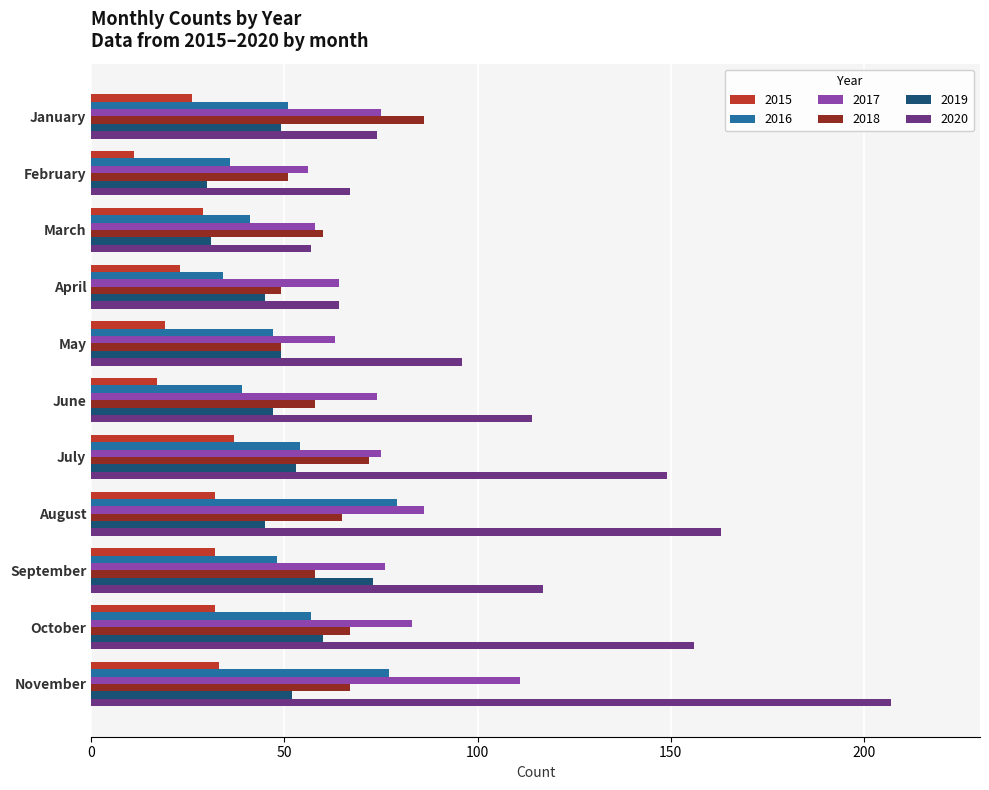

What is the maximum value for 2020?

207